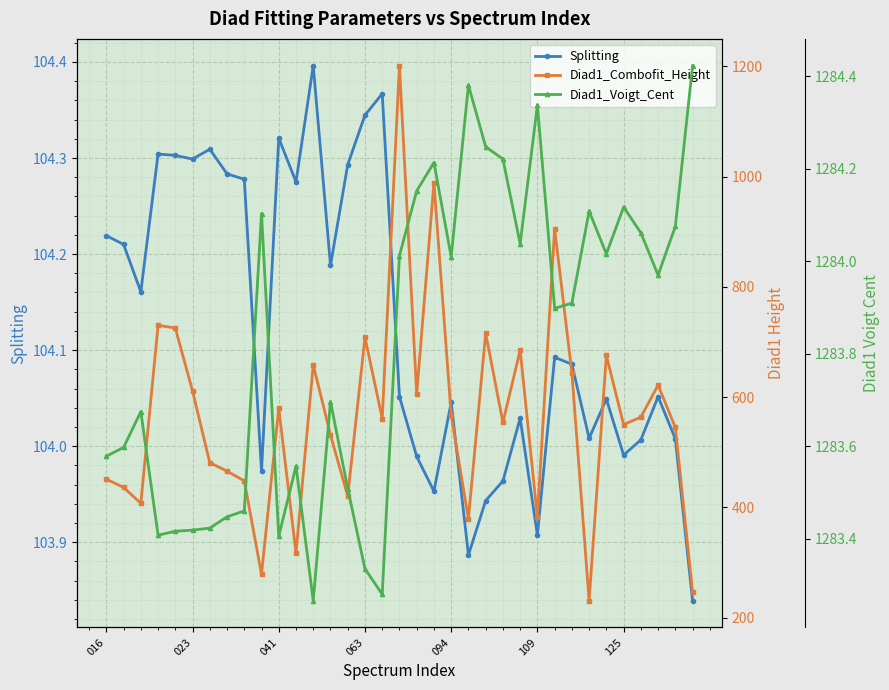

Reading left to right, list all the values displayed in this chart.

Splitting: 104.2	104.2	104.2	104.3	104.3	104.3	104.3	104.3	104.3	104.0	104.3	104.3	104.4	104.2	104.3	104.3	104.4	104.1	104.0	104.0	104.0	103.9	103.9	104.0	104.0	103.9	104.1	104.1	104.0	104.0	104.0	104.0	104.1	104.0	103.8
Diad1_Combofit_Height: 451.4	436.5	407.6	730.2	725.5	611.2	481.2	465.9	448.2	278.7	580.1	317.4	658.7	531.8	420.4	708.5	561.3	1201.3	605.6	989.0	567.8	379.1	716.1	554.2	685.3	382.2	905.6	644.1	230.9	675.7	550.3	563.8	621.9	545.1	246.6
Diad1_Voigt_Cent: 1283.6	1283.6	1283.7	1283.4	1283.4	1283.4	1283.4	1283.4	1283.5	1284.1	1283.4	1283.6	1283.3	1283.7	1283.5	1283.3	1283.3	1284.0	1284.2	1284.2	1284.0	1284.4	1284.2	1284.2	1284.0	1284.3	1283.9	1283.9	1284.1	1284.0	1284.1	1284.1	1284.0	1284.1	1284.4